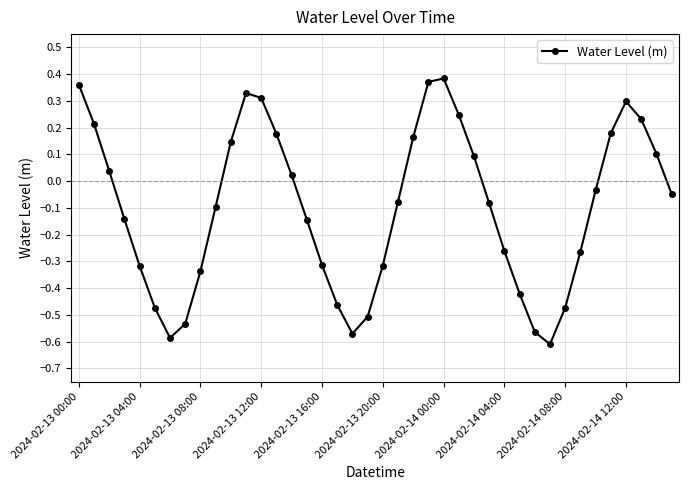

How many values are below 0?

23